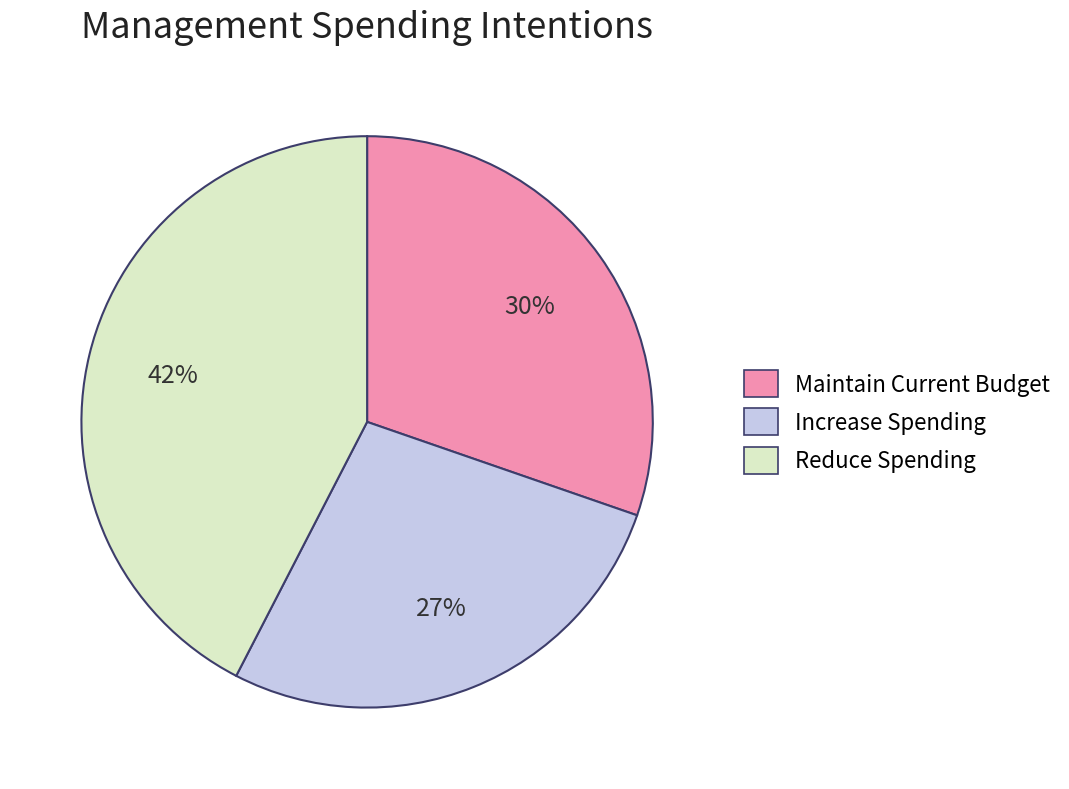

How many segments does this pie chart have?

3